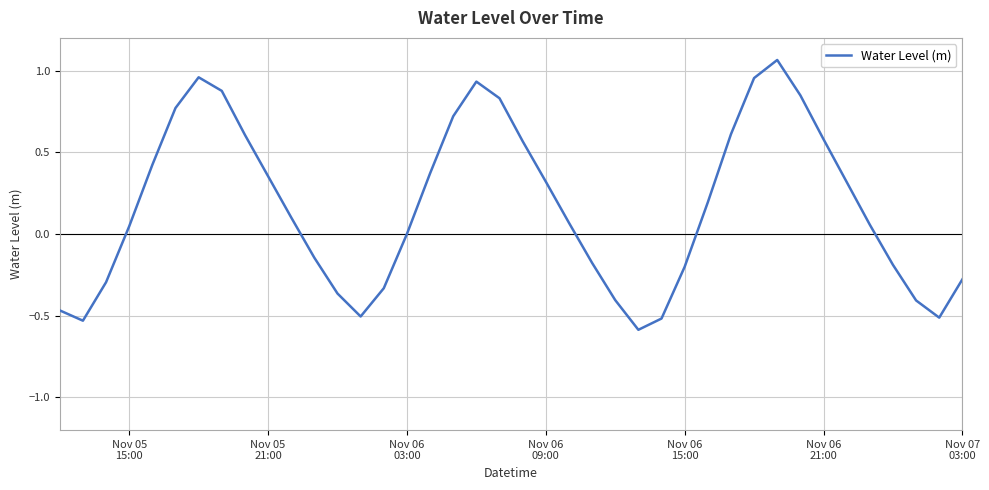

What is the difference between the maximum and minimum values?

1.7